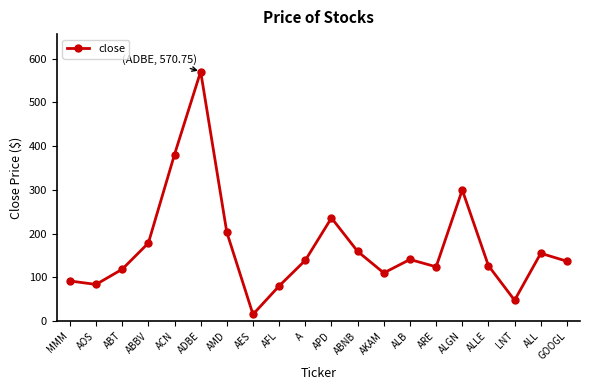

Read the value at ALLE.

126.8